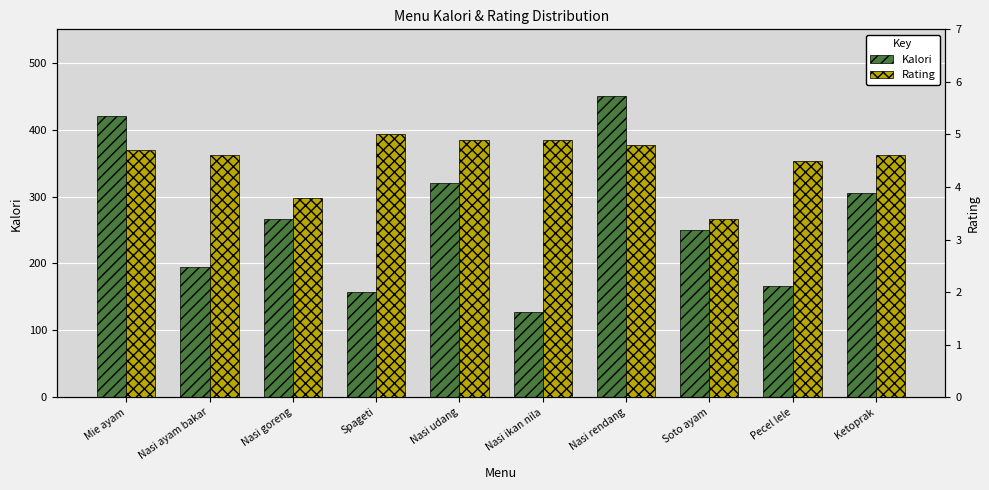

At Pecel lele, list the series in order from smallest to largest.

Rating, Kalori